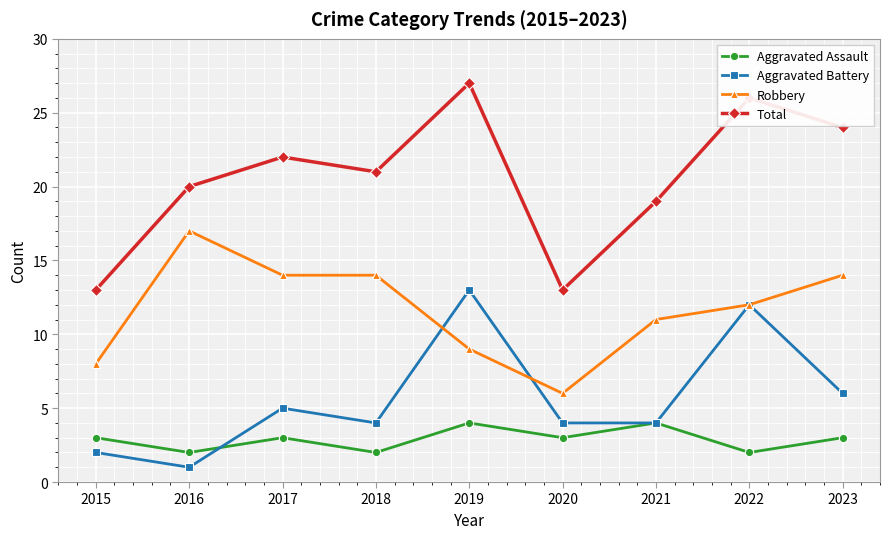

In Aggravated Battery, how many points are higher than both neighbors (excluding endpoints)?

3